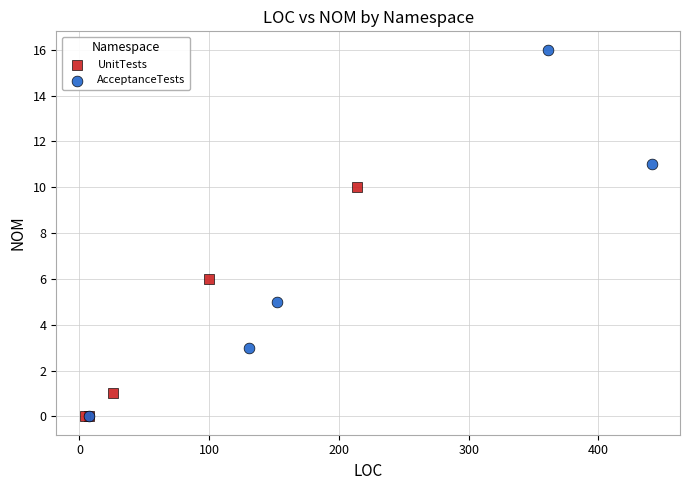

Which series contains the highest Y value?

AcceptanceTests